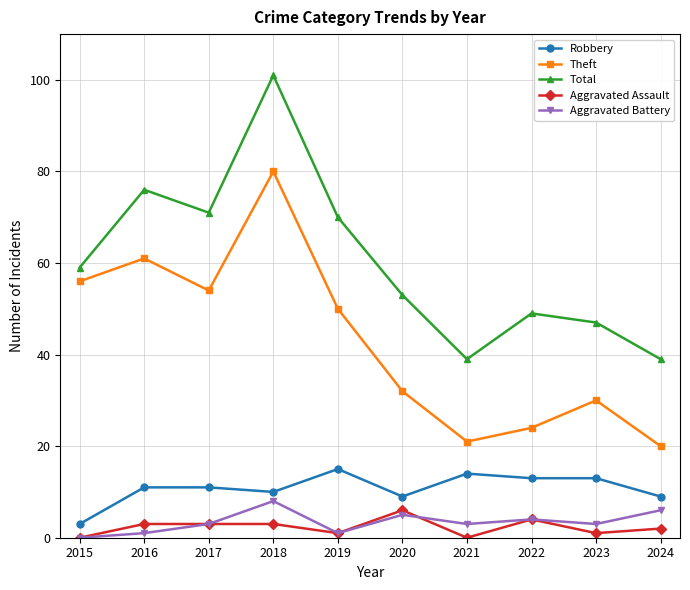

True or false: Robbery has a value of 13 at 2022.

True